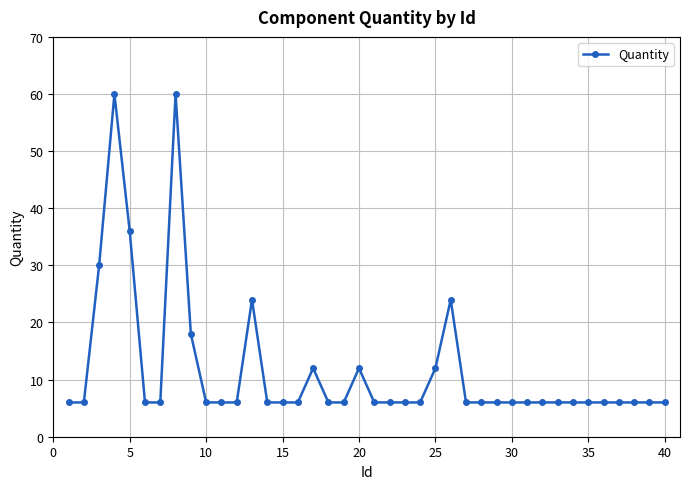

What is the smallest value displayed?

6